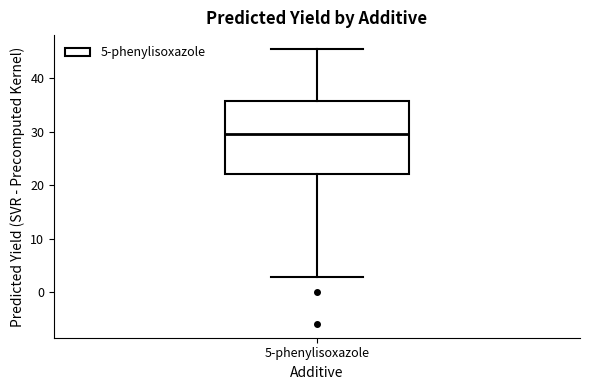

Transcribe this box plot: give where the median line is, the range the box spans, and where the two whiskers end, as read against the y-axis. The values are not printed on the chart, so give them approximately, as read against the axis.

median 30, box 22 to 36, whiskers 3 to 45